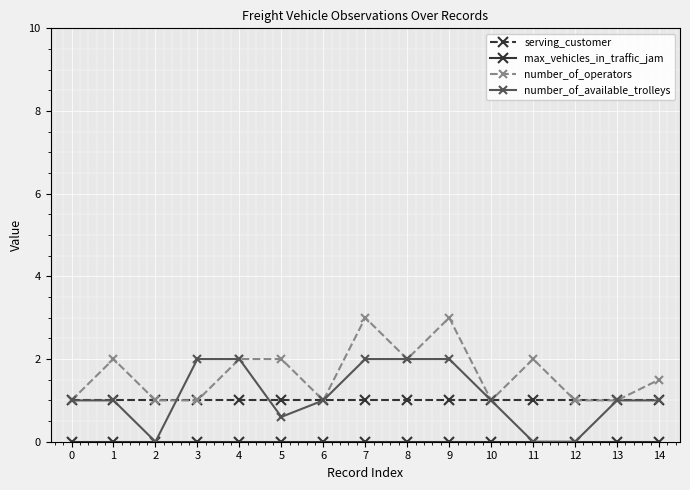

What value does the number_of_available_trolleys series have at 6?

1.0